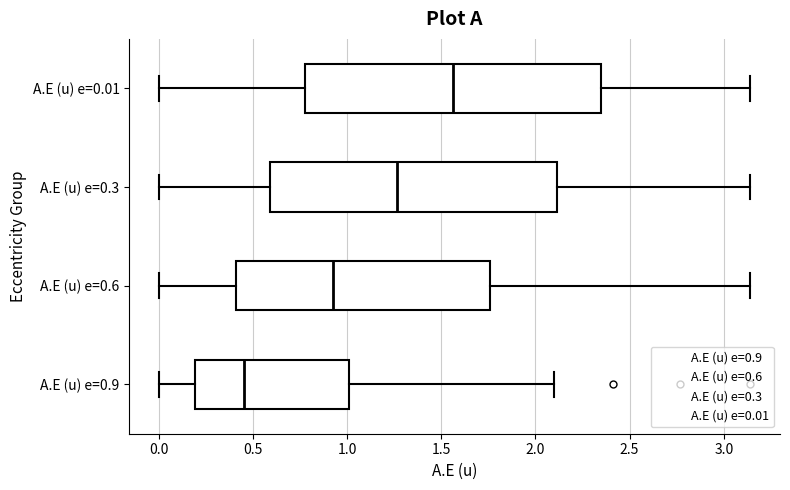

Reading bottom to top, read every box against the x-axis: the position of its median line, the range the box covers, and the ends of its whiskers. The values are not printed on the chart, so give them approximately, as read against the axis.

A.E (u) e=0.9: median 0.45, box 0.20 to 1.00, whiskers 0.00 to 2.10
A.E (u) e=0.6: median 0.95, box 0.40 to 1.75, whiskers 0.00 to 3.15
A.E (u) e=0.3: median 1.25, box 0.60 to 2.10, whiskers 0.00 to 3.15
A.E (u) e=0.01: median 1.55, box 0.80 to 2.35, whiskers 0.00 to 3.15